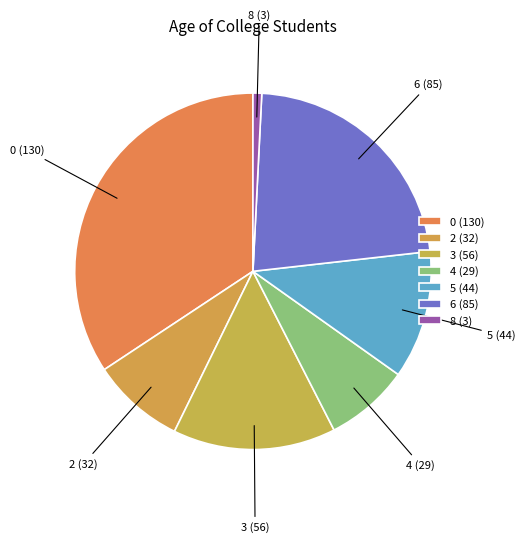

Do 6 (85) and 2 (32) together represent more than half of the pie?

No